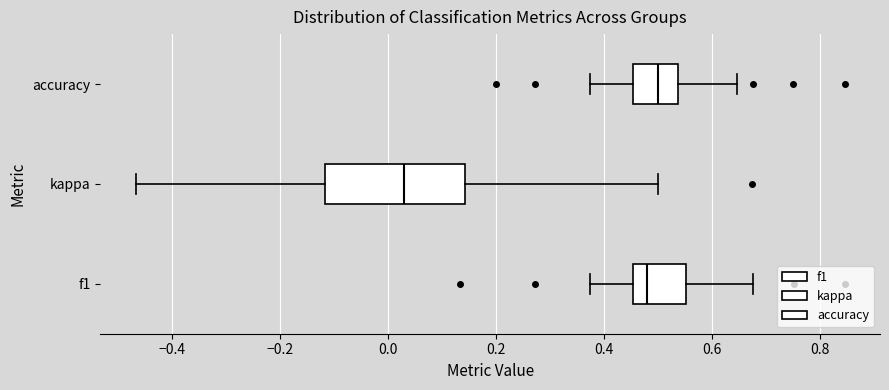

Comparing the boxes themselves (not the whiskers), which one is the widest?

kappa